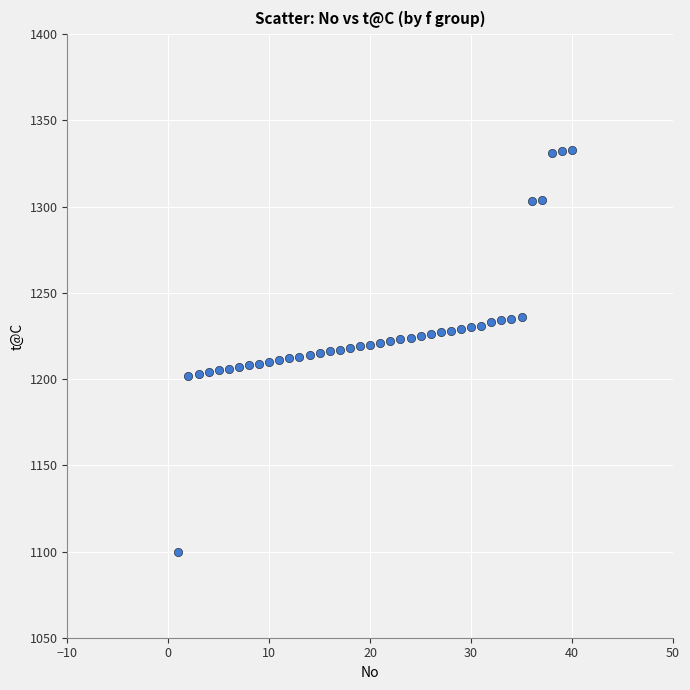

What is the range of Y values (max minus min)?

233